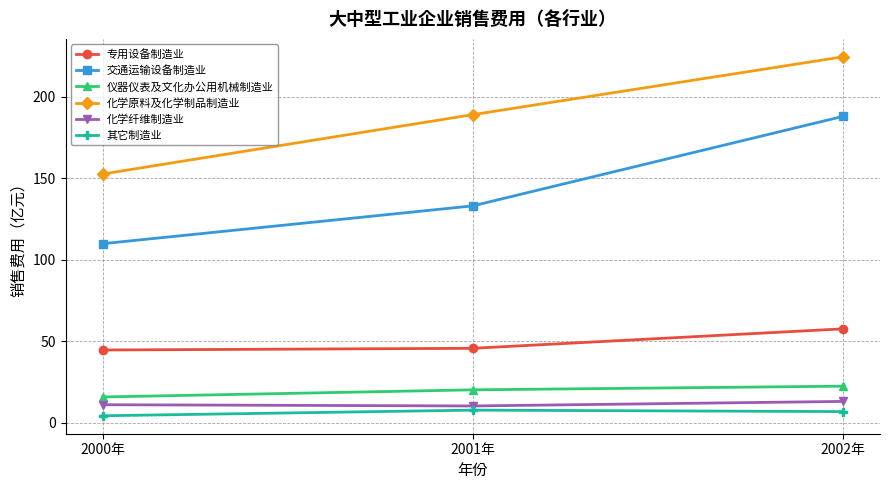

Count the number of categories in the chart.

3